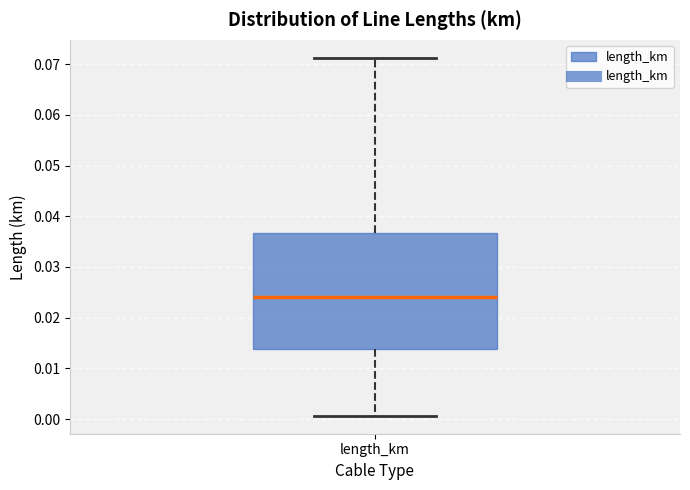

Where is the lower edge of the box for length_km on the y-axis? The values are not printed on the chart, so give them approximately, as read against the axis.

0.014